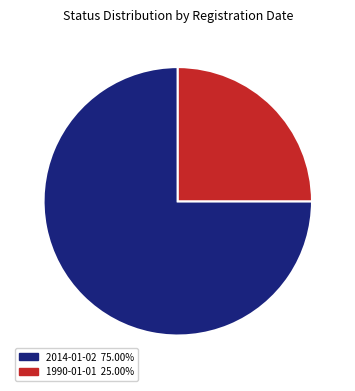

Is there a majority slice in this chart?

Yes